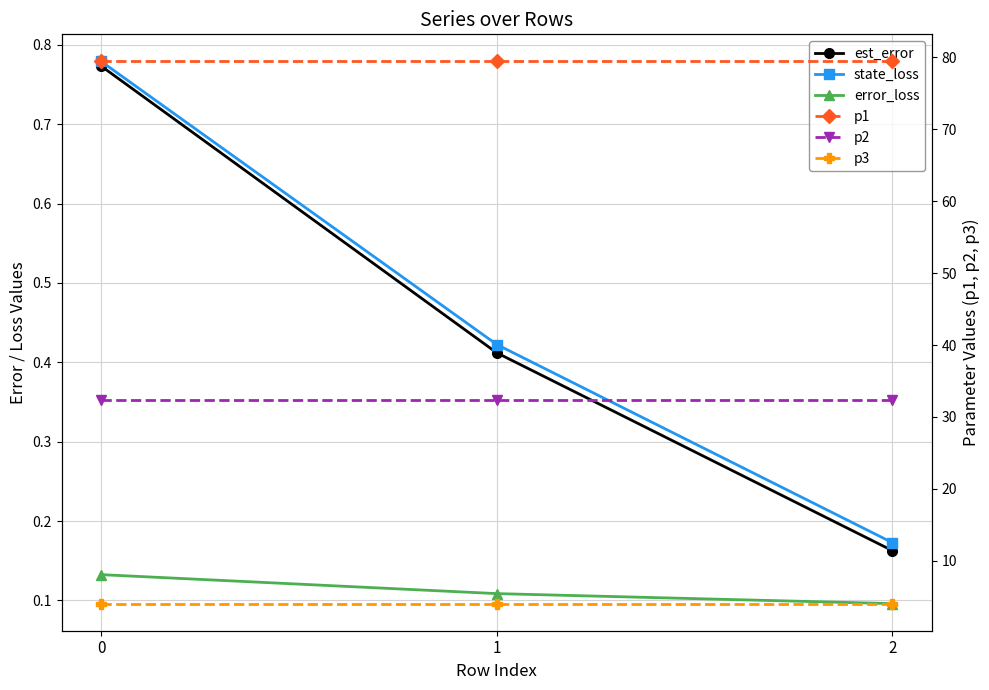

Is this an area chart (filled region under the line)?

No